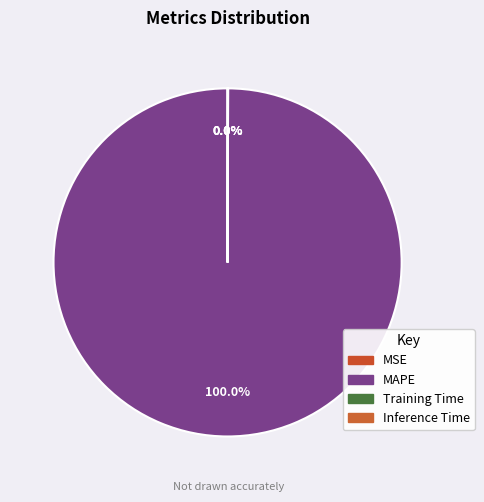

Which slice is the largest?

MAPE